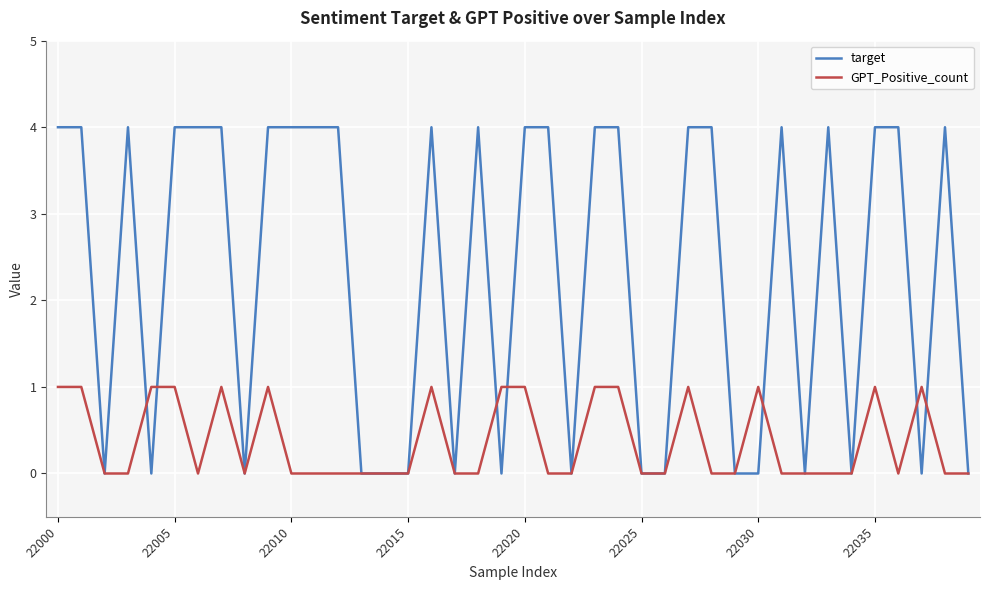

Which series has the widest spread of values?

target